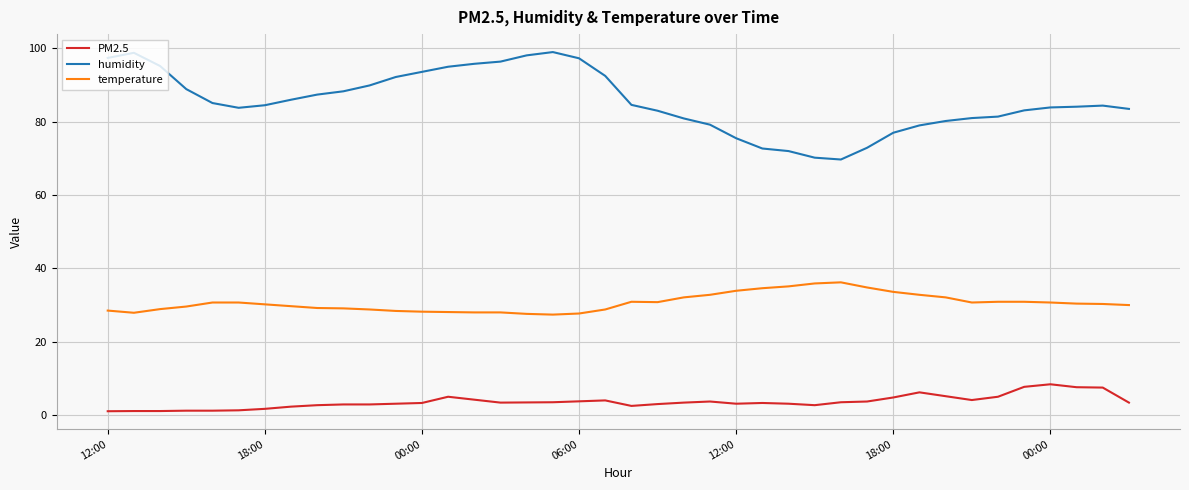

True or false: PM2.5 and temperature cross at least once.

False